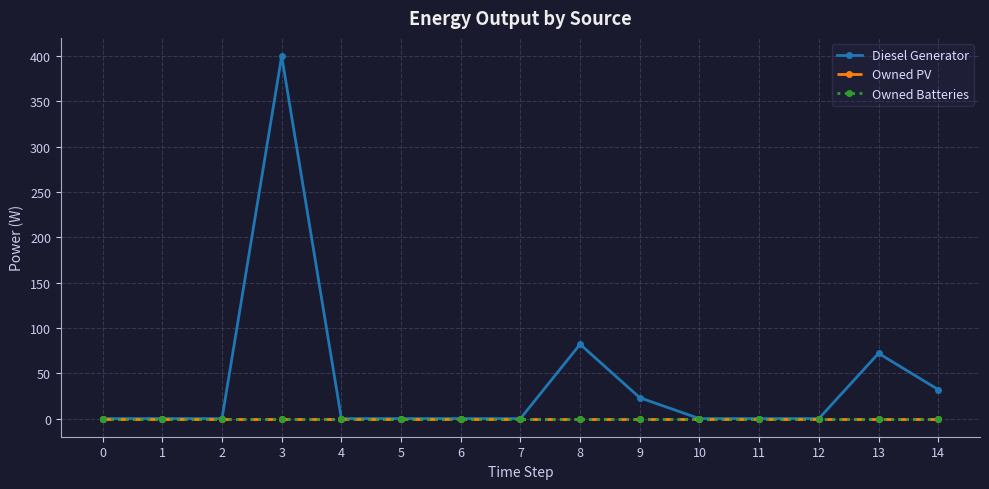

List the labels in order of Diesel Generator value, smallest first.

0, 1, 2, 4, 5, 6, 7, 10, 11, 12, 9, 14, 13, 8, 3